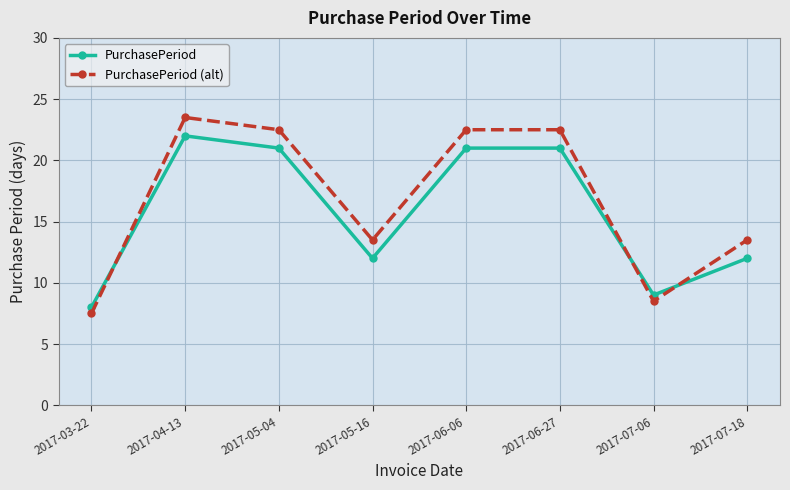

Which series has the widest spread of values?

PurchasePeriod (alt)